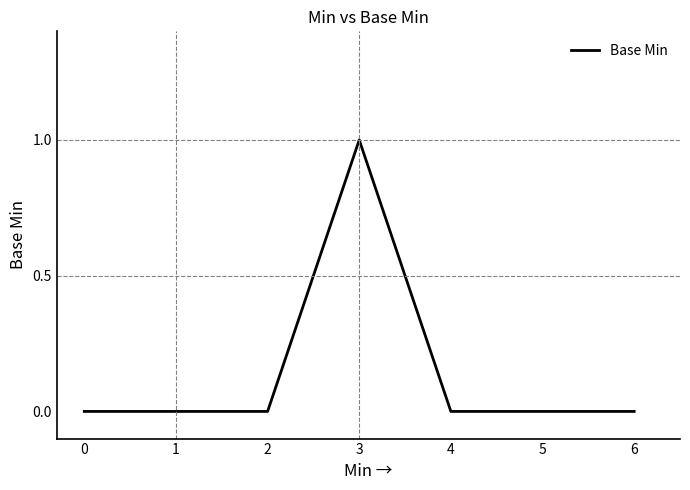

Which category has the highest value across all series?

3